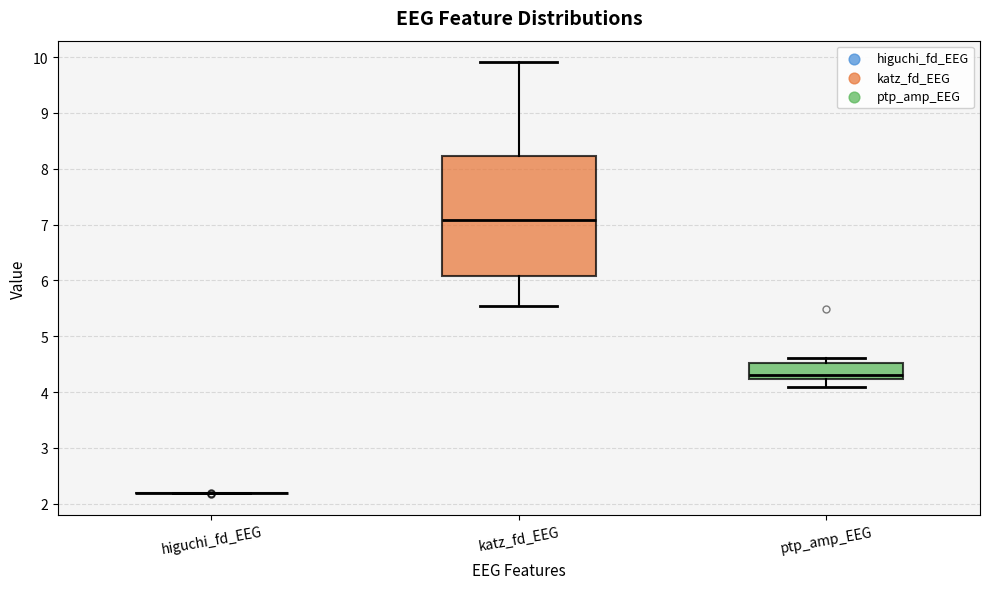

Reading left to right, read every box against the y-axis: the position of its median line, the range the box covers, and the ends of its whiskers. The values are not printed on the chart, so give them approximately, as read against the axis.

higuchi_fd_EEG: box collapsed to a line at 2.2, whiskers 2.2 to 2.2
katz_fd_EEG: median 7.1, box 6.1 to 8.2, whiskers 5.5 to 9.9
ptp_amp_EEG: median 4.3, box 4.2 to 4.5, whiskers 4.1 to 4.6